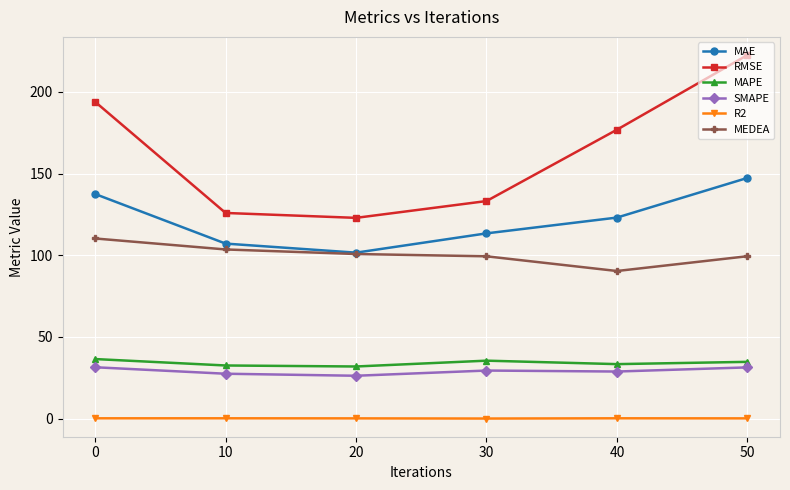

What is the value of the R2 point at the 5th from the left?

0.2